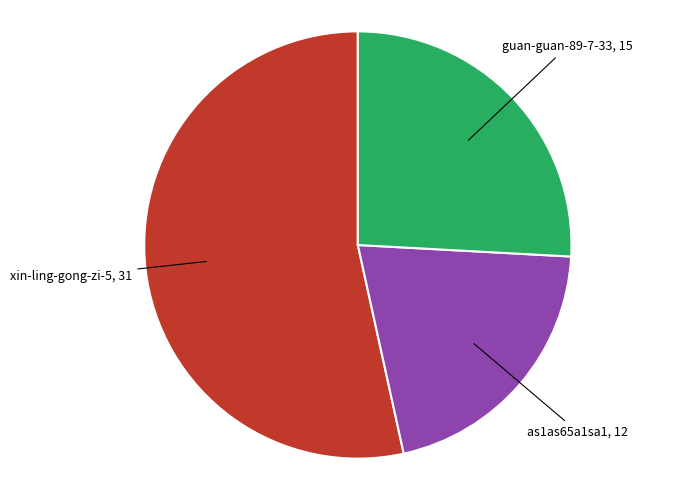

Is there a majority slice in this chart?

Yes